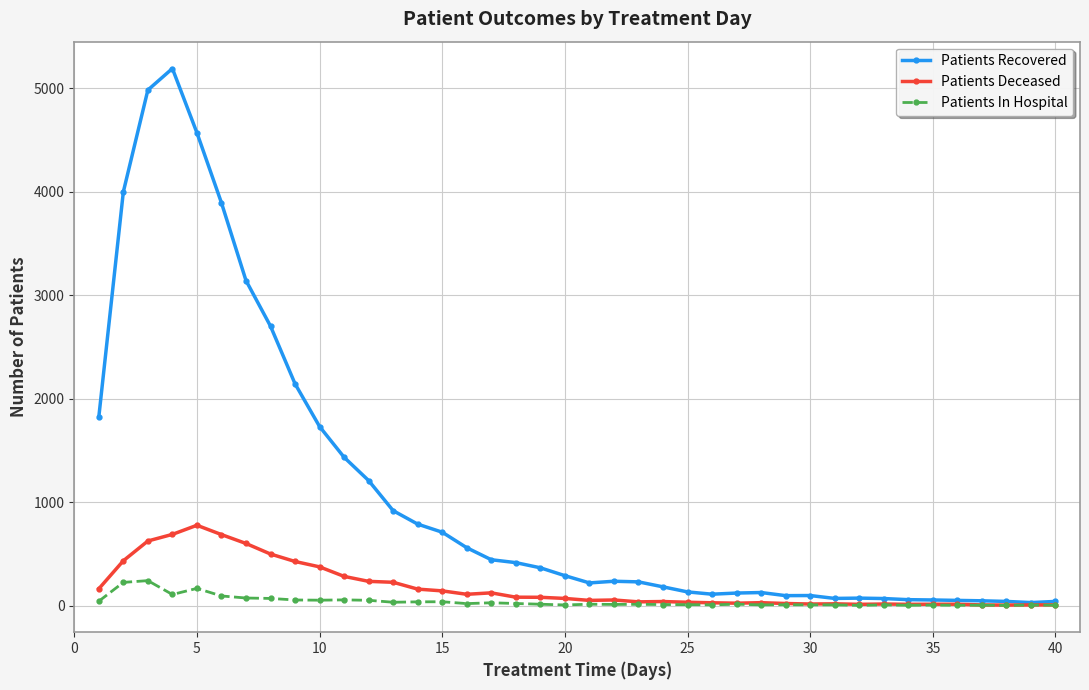

How many series are shown in this chart?

3